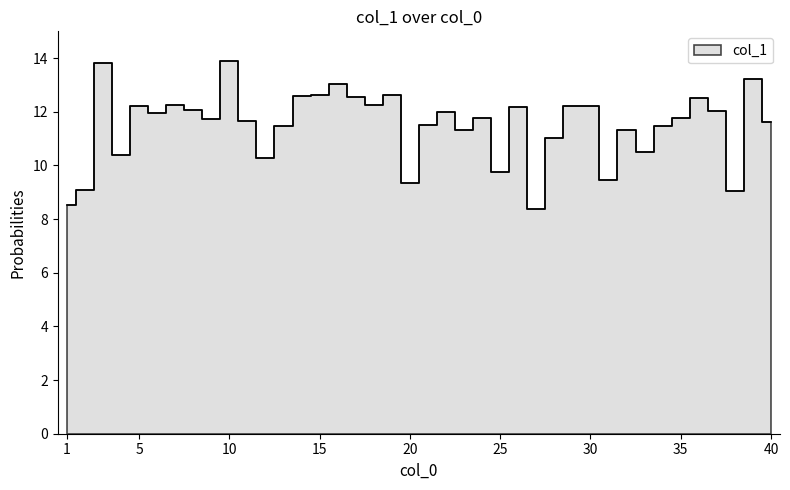

What is the sum of all values?

459.7